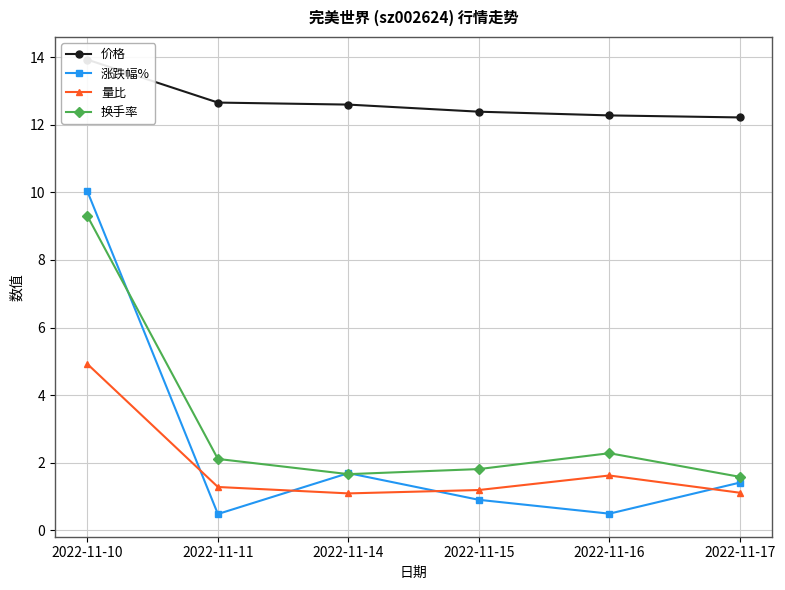

What is the difference between the 量比 values at 2022-11-15 and 2022-11-11?

0.1